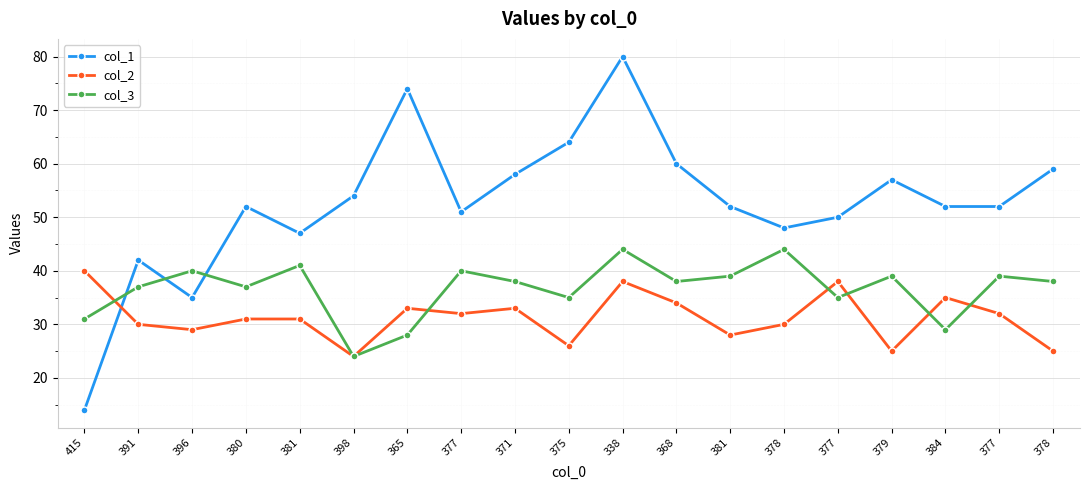

What is the label of the 18th point from the right?

391